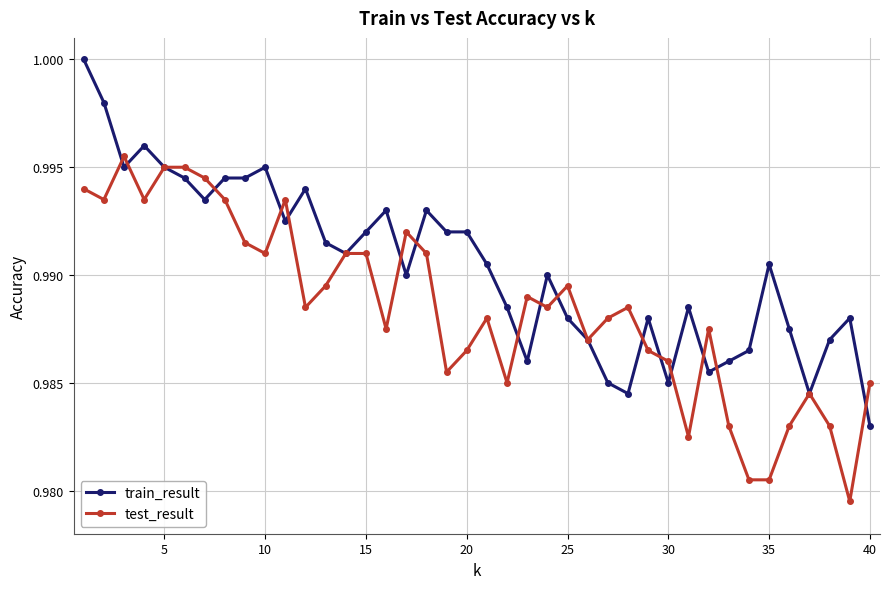

What are all the series names shown in the legend?

train_result, test_result